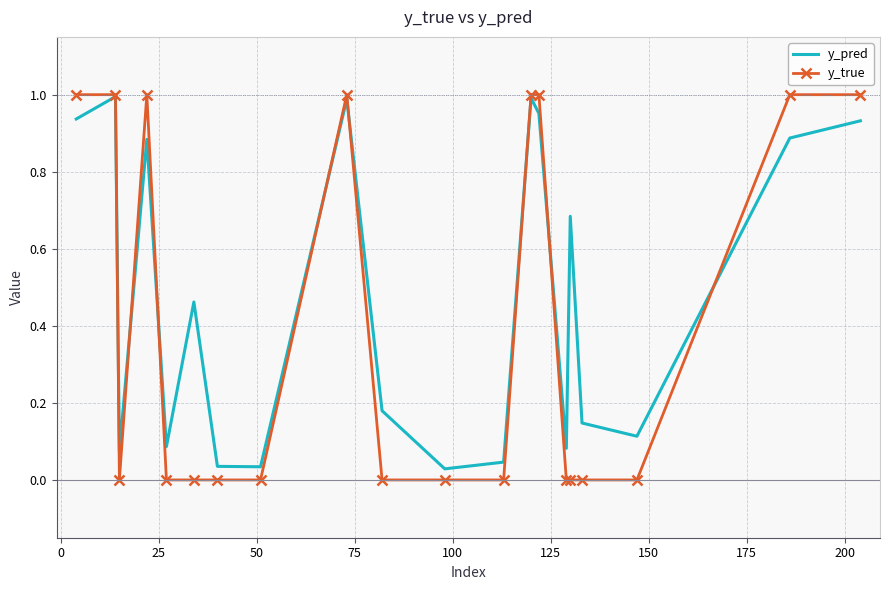

List the series in order of their overall mean, highest first.

y_pred, y_true